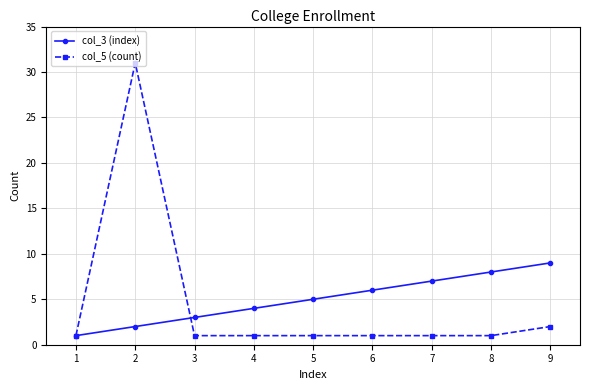

Is the value of col_3 (index) at 3 greater than the value of col_5 (count) at 5?

Yes